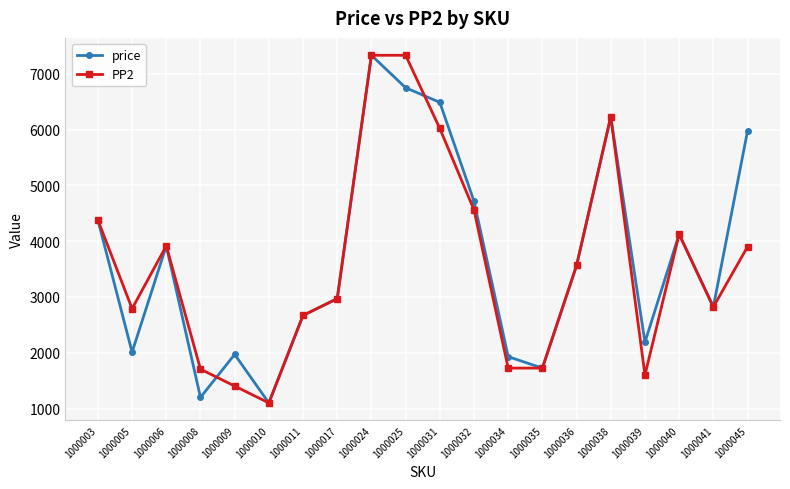

Rank the series at 1000009 from highest to lowest value.

price, PP2